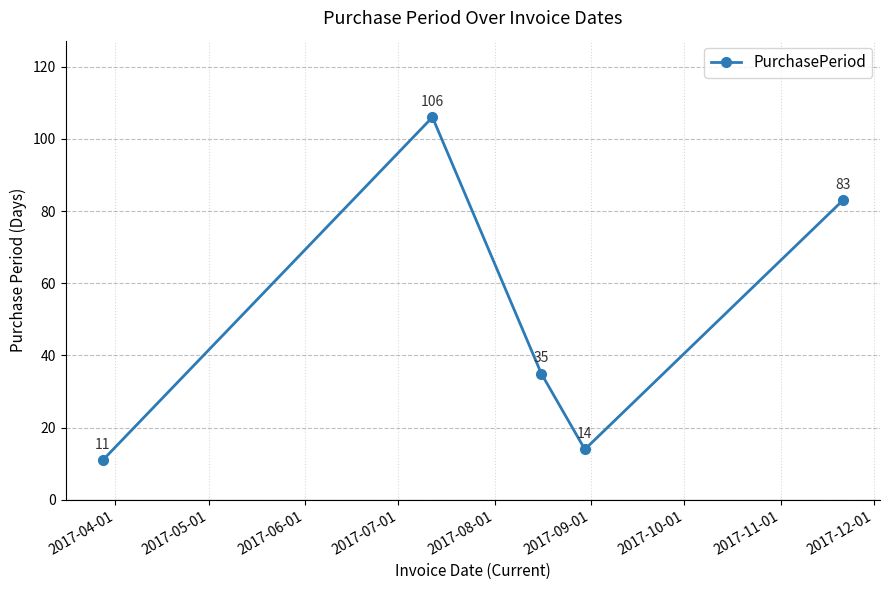

True or false: the data has more than 0 interior local peaks.

True